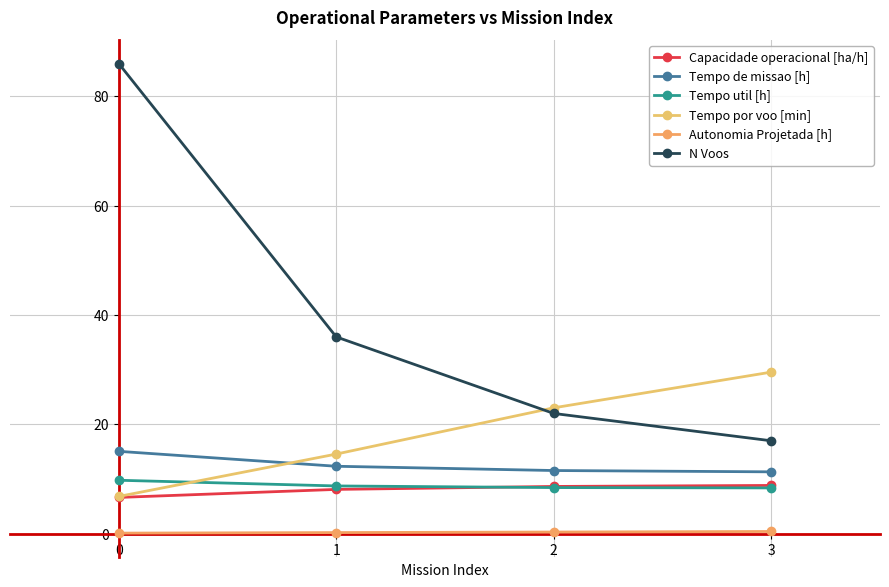

What is the value of the Tempo por voo [min] point at the 2nd from the left?

14.6